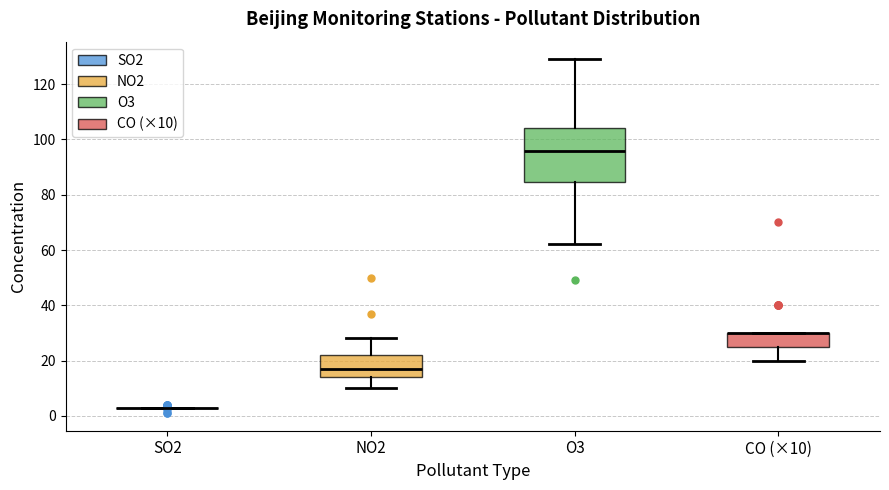

Which box is the tallest, from its lower edge to its upper edge?

O3